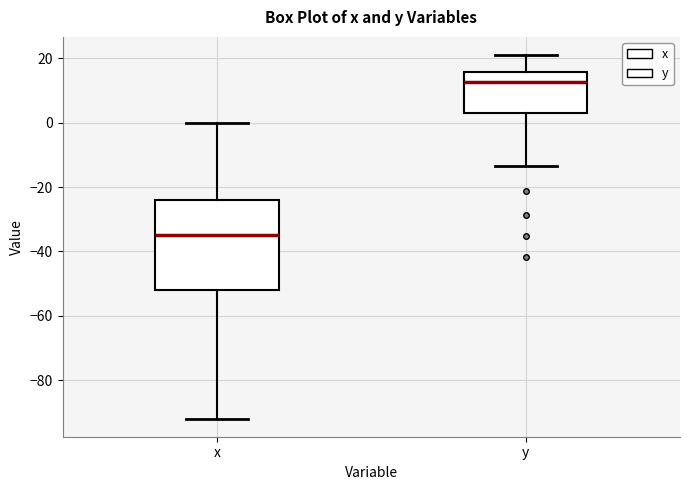

Comparing the boxes themselves (not the whiskers), which one is the tallest?

x